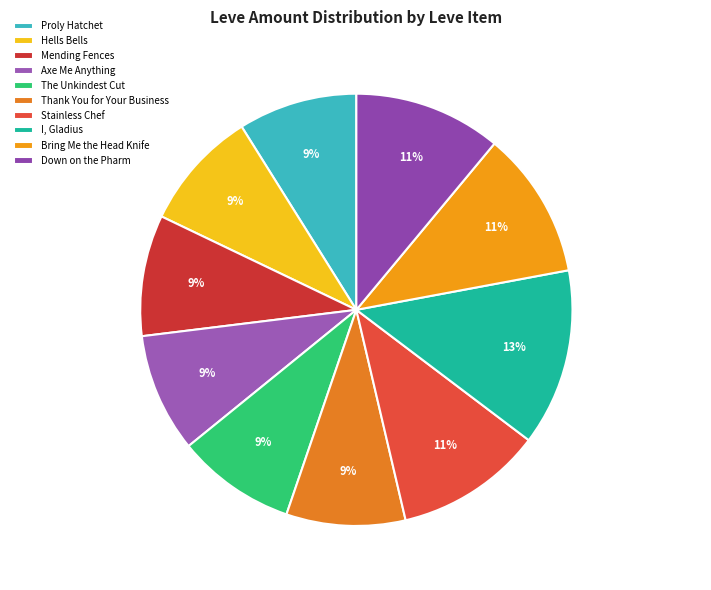

To the nearest percent, what is the difference between the largest and smallest slice percentages?

4%